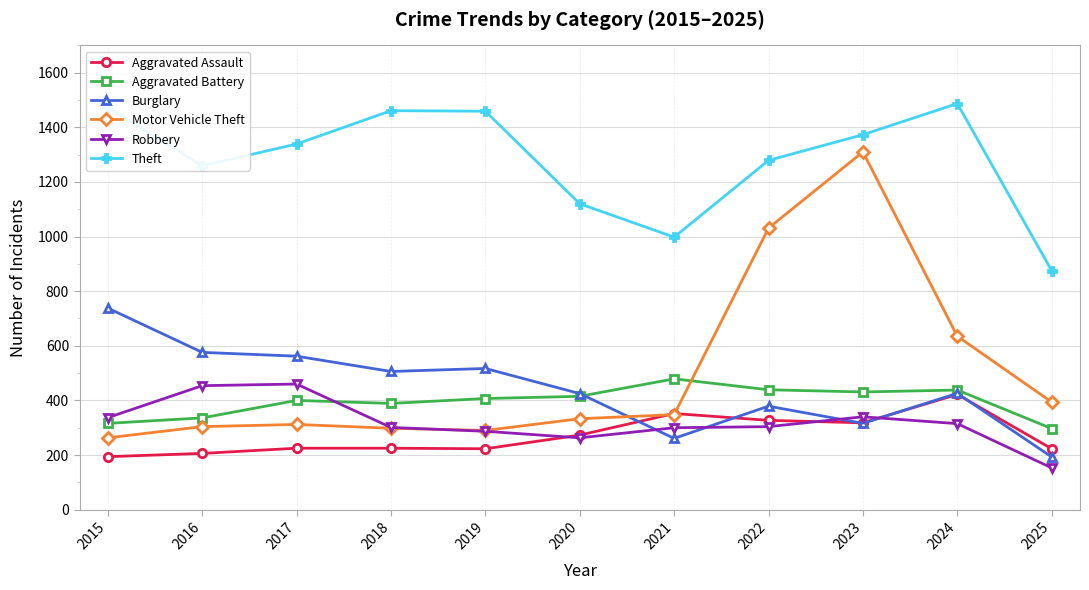

The Motor Vehicle Theft series shows 132 at 2015. True or false?

False